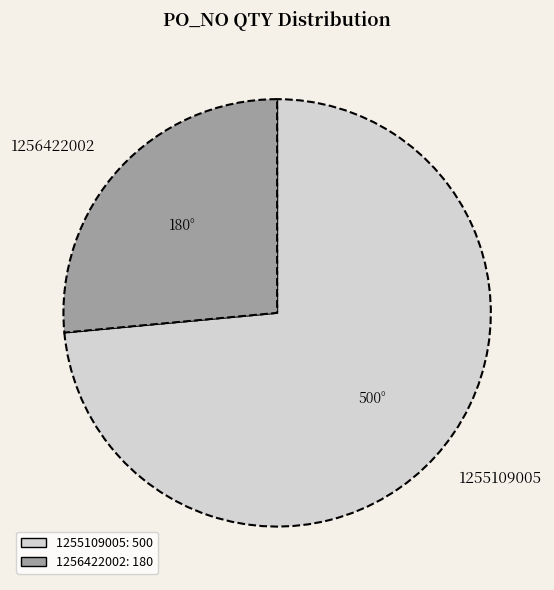

Is there a majority slice in this chart?

Yes